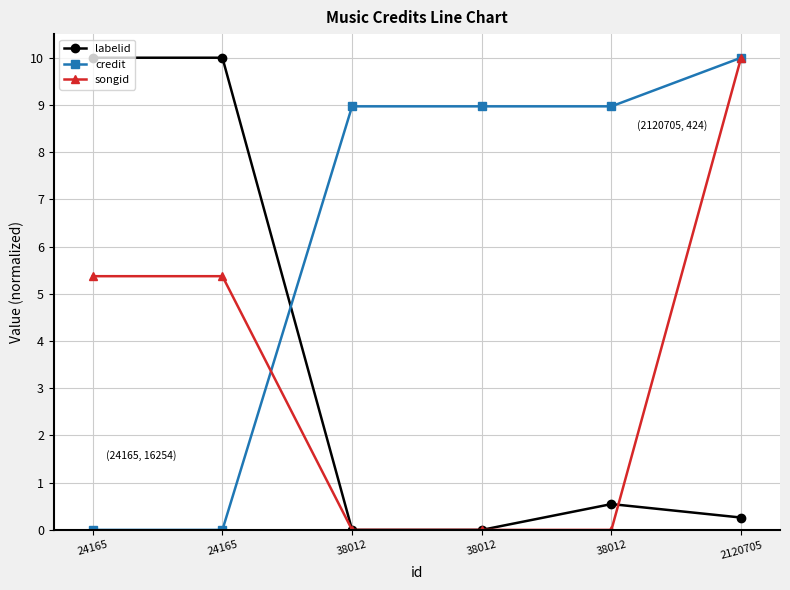

What is the sum of the songid values at 38012 and 24165?

5.4